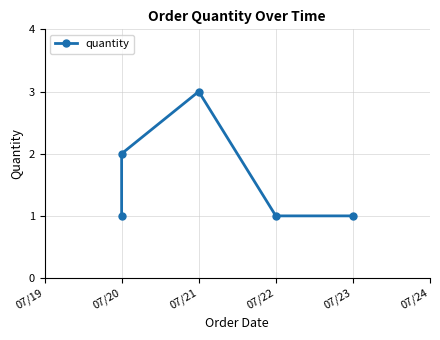

The value at 07/23 is 1. True or false?

True